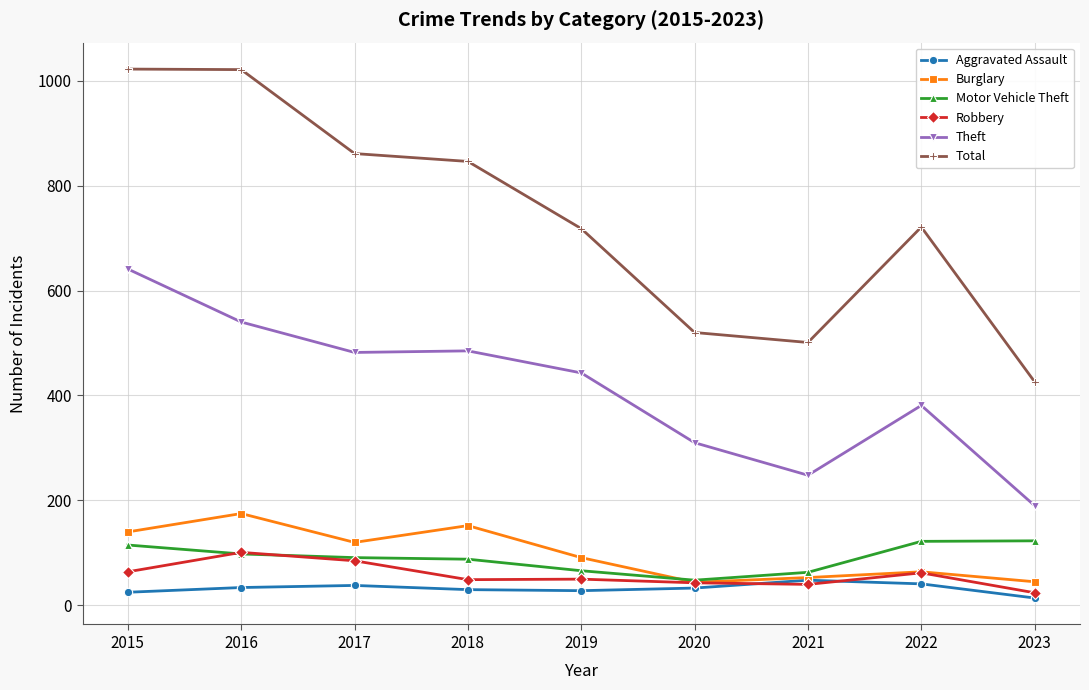

Rank the series at 2019 from highest to lowest value.

Total, Theft, Burglary, Motor Vehicle Theft, Robbery, Aggravated Assault